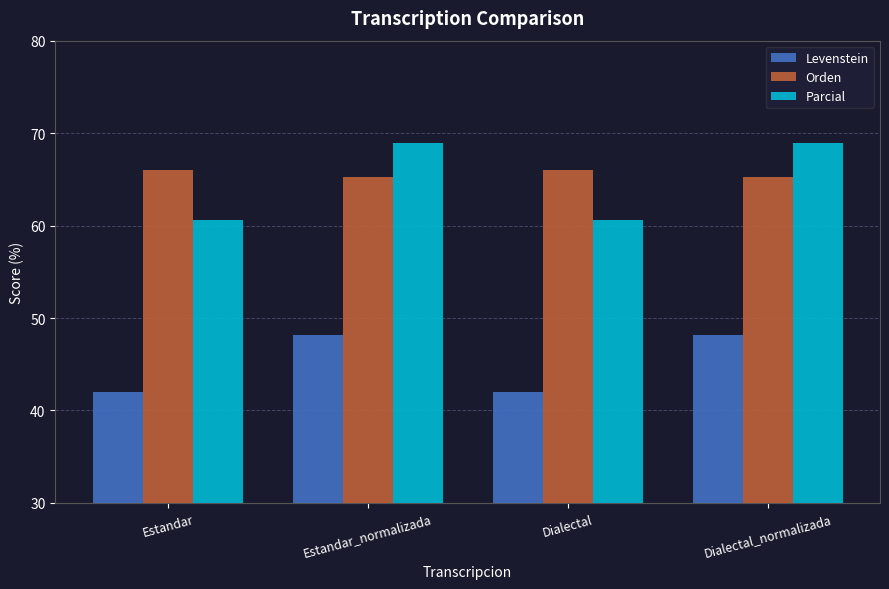

Reading left to right, transcribe all the data shown in this chart.

Levenstein: 42.0	48.1	42.0	48.1
Orden: 66.0	65.3	66.0	65.3
Parcial: 60.6	69.0	60.6	69.0